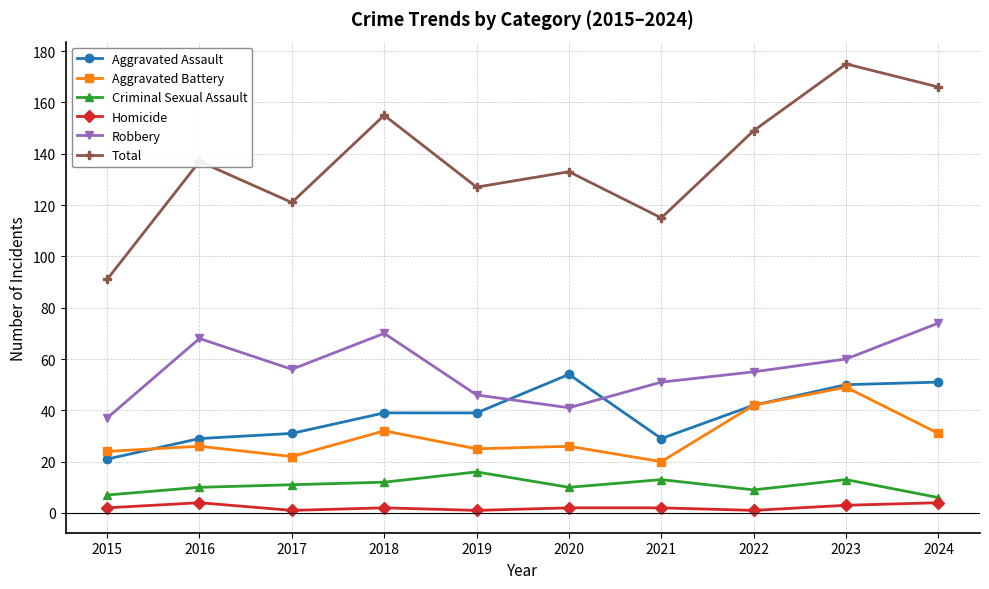

How many lines are shown in the chart?

6